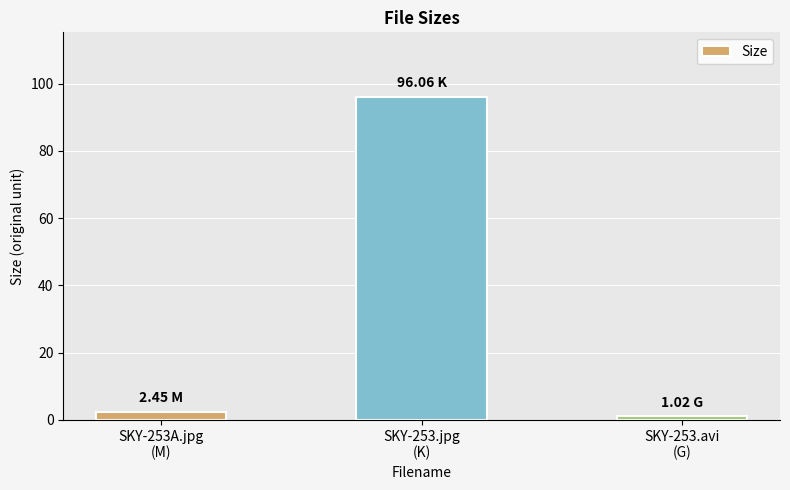

What is the value of the 3rd bar from the left?

1.0